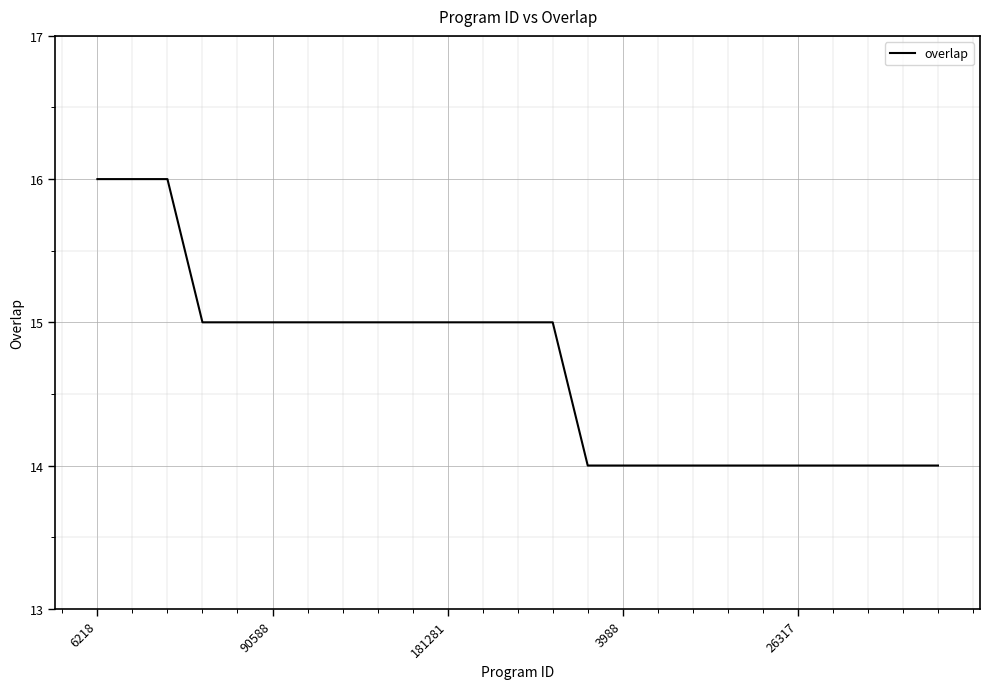

What is the minimum value shown in the chart?

14